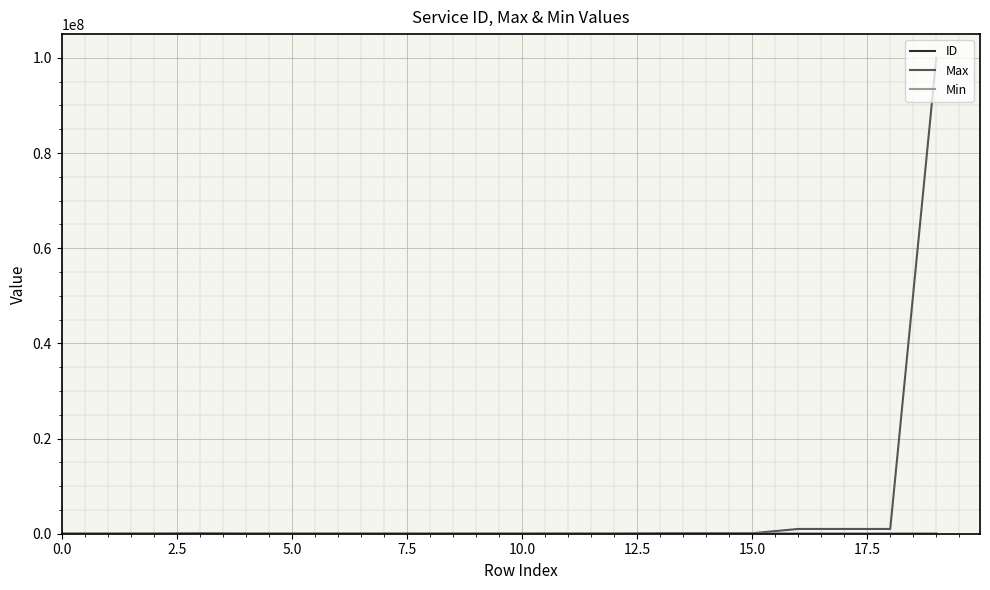

Which series has the largest range (max minus min)?

Max